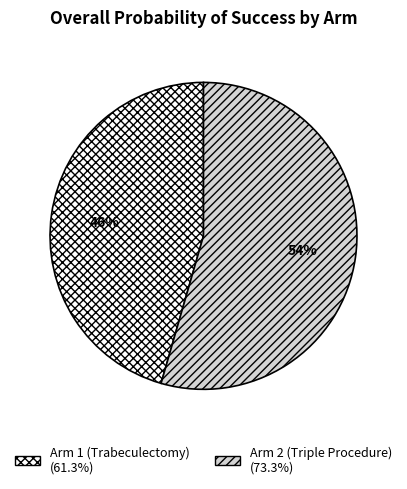

Which category has the smallest portion of the pie?

Arm 1 (Trabeculectomy)